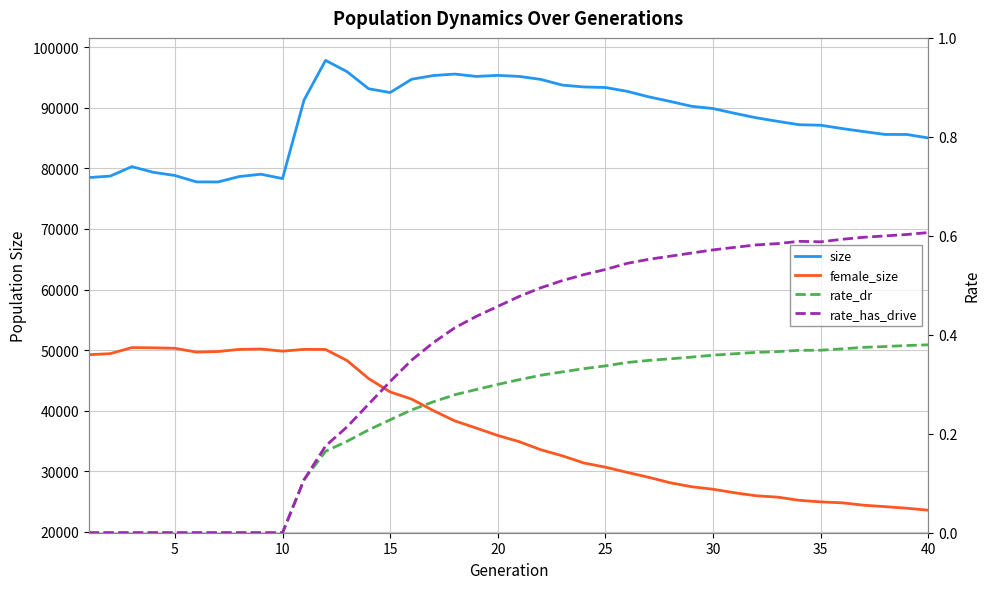

The rate_has_drive series shows 0.1 at 20. True or false?

False